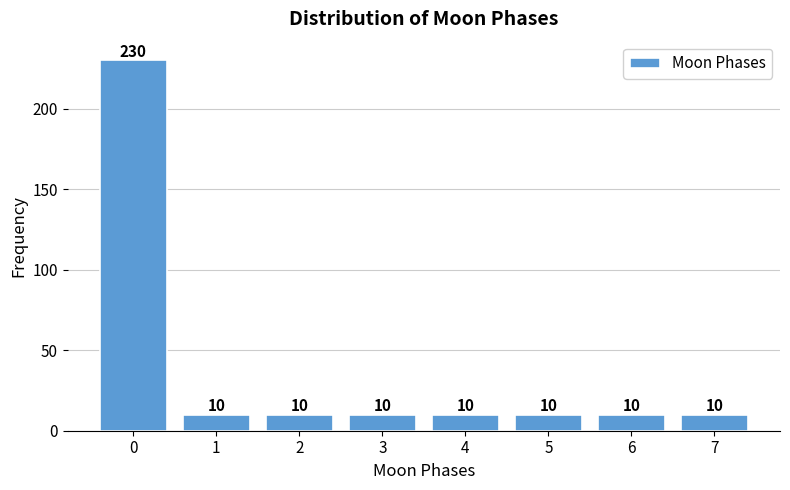

Reading right to left, what are all the values shown in this chart?

7=10	6=10	5=10	4=10	3=10	2=10	1=10	0=230